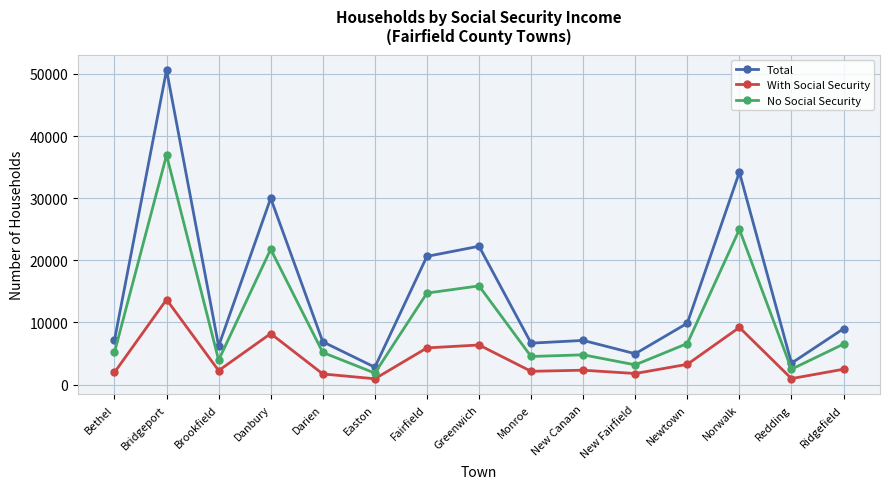

Does the chart display data point markers on the line(s)?

Yes